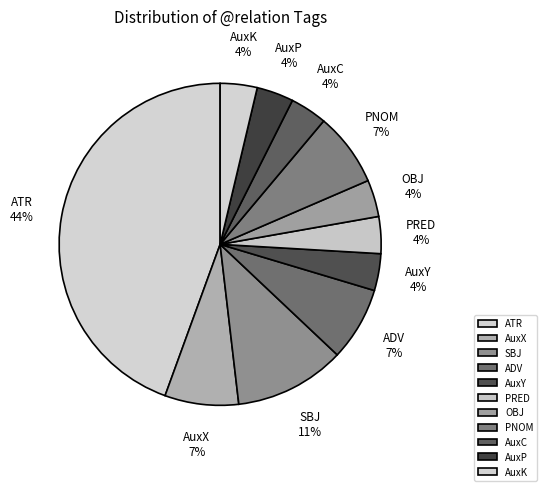

Which has a higher value, AuxK or ATR?

ATR